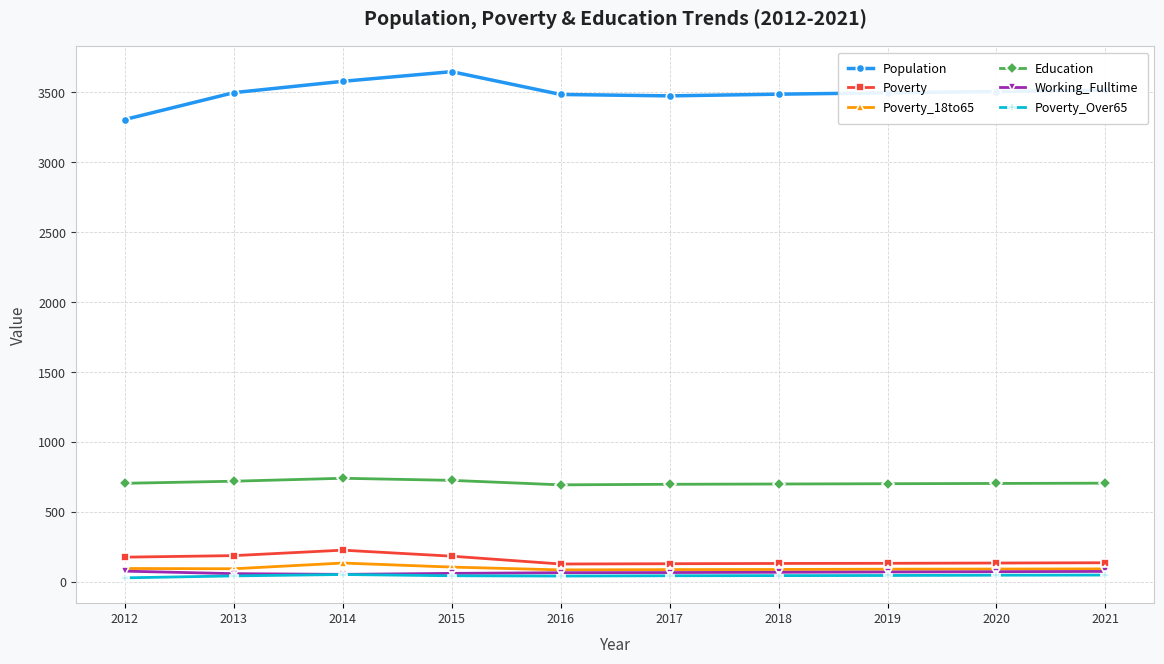

Is the value of Population at 2016 greater than the value of Education at 2020?

Yes